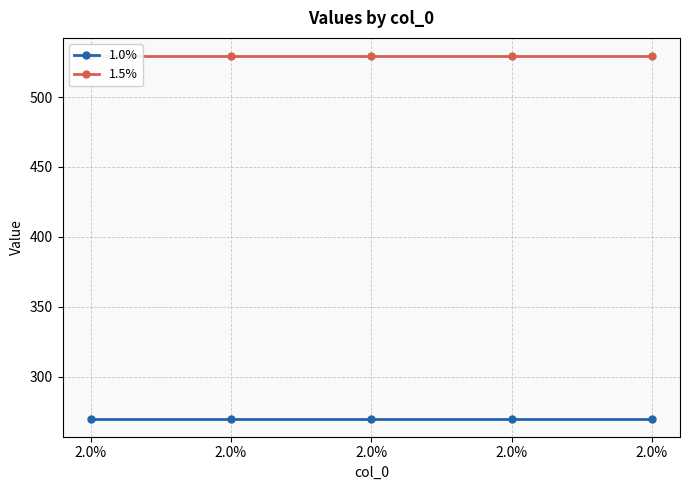

True or false: 1.0% has more than 1 interior local peaks.

False